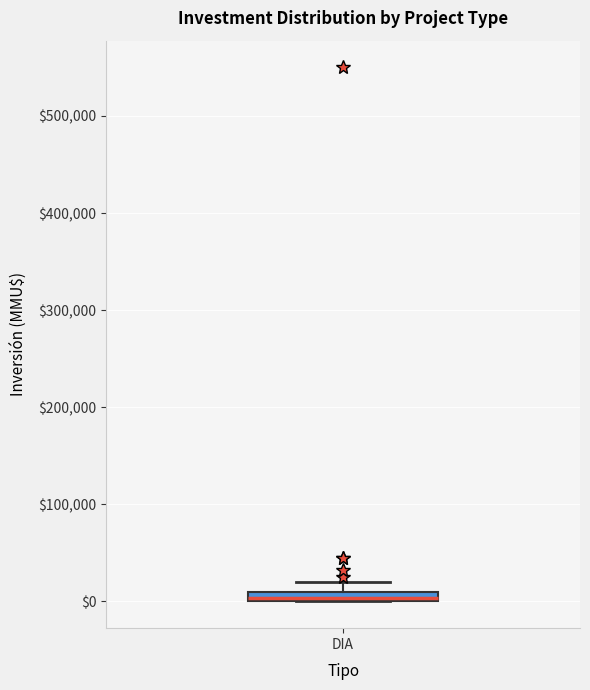

Where is the upper edge of the box for DIA on the y-axis? The values are not printed on the chart, so give them approximately, as read against the axis.

10000